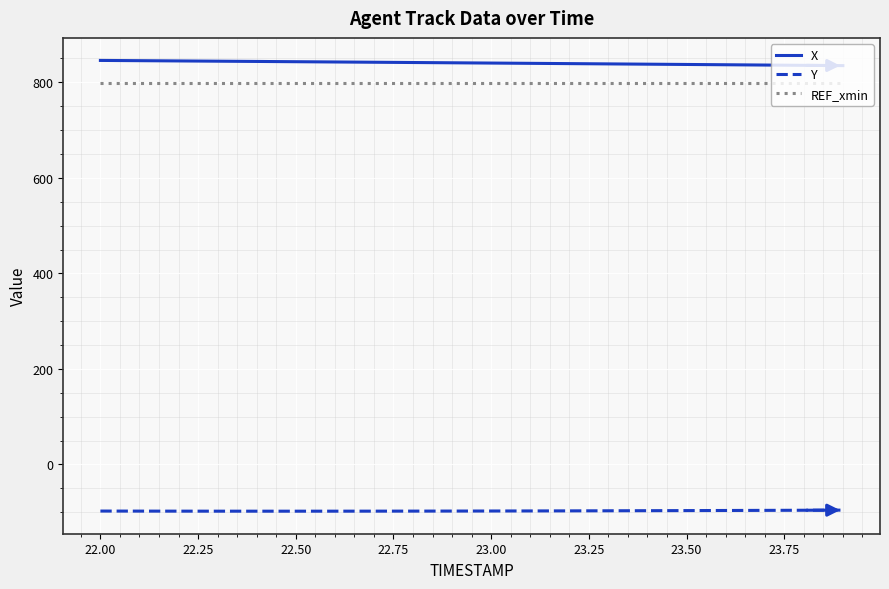

True or false: X and Y intersect in this chart.

False